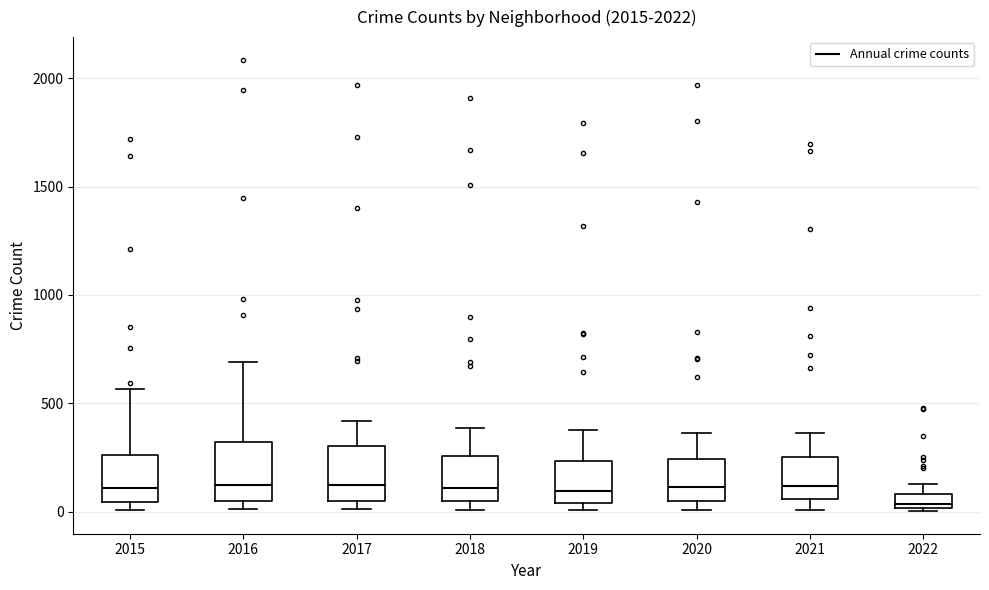

Where is the lower edge of the box at x = 2022 on the y-axis? The values are not printed on the chart, so give them approximately, as read against the axis.

0